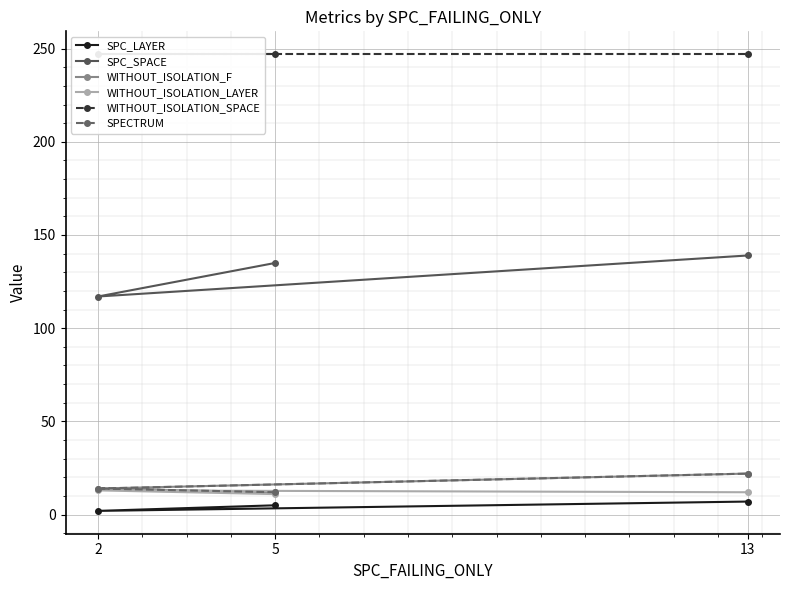

Is the value of SPC_SPACE at 5 greater than the value of WITHOUT_ISOLATION_SPACE at 2?

No